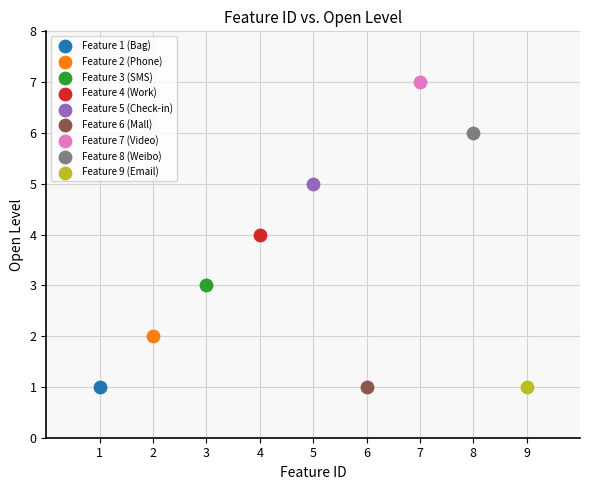

What are all the series names shown in the legend?

Feature 1 (Bag), Feature 2 (Phone), Feature 3 (SMS), Feature 4 (Work), Feature 5 (Check-in), Feature 6 (Mall), Feature 7 (Video), Feature 8 (Weibo), Feature 9 (Email)